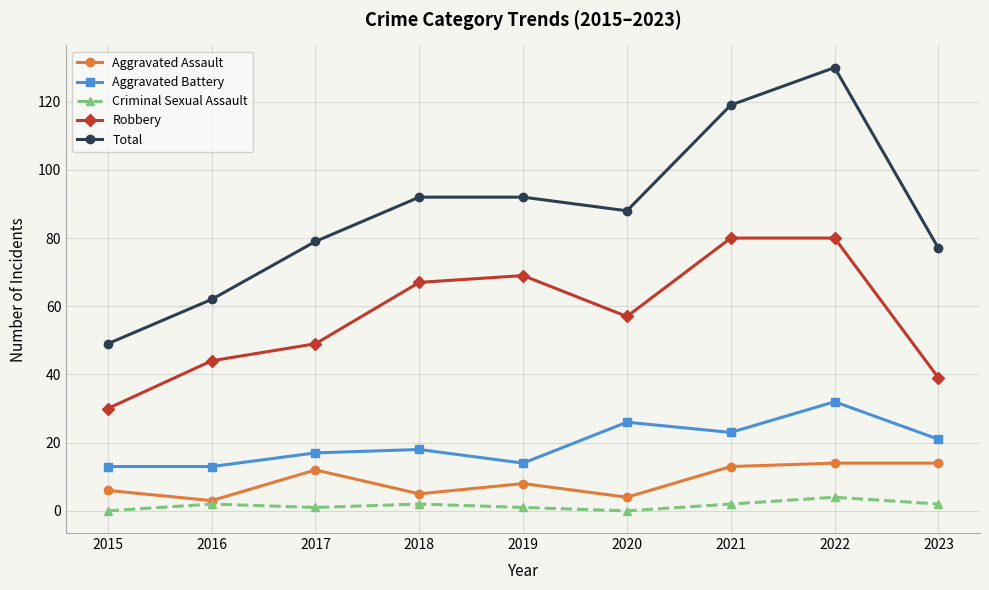

Reading left to right, extract all data points from this chart.

Aggravated Assault: 2015=6	2016=3	2017=12	2018=5	2019=8	2020=4	2021=13	2022=14	2023=14
Aggravated Battery: 2015=13	2016=13	2017=17	2018=18	2019=14	2020=26	2021=23	2022=32	2023=21
Criminal Sexual Assault: 2015=0	2016=2	2017=1	2018=2	2019=1	2020=0	2021=2	2022=4	2023=2
Robbery: 2015=30	2016=44	2017=49	2018=67	2019=69	2020=57	2021=80	2022=80	2023=39
Total: 2015=49	2016=62	2017=79	2018=92	2019=92	2020=88	2021=119	2022=130	2023=77